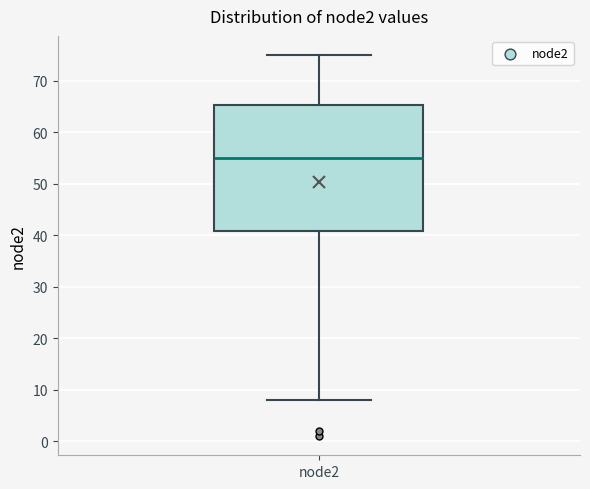

Transcribe this box plot: give where the median line is, the range the box spans, and where the two whiskers end, as read against the y-axis. The values are not printed on the chart, so give them approximately, as read against the axis.

median 55, box 41 to 65, whiskers 8 to 75